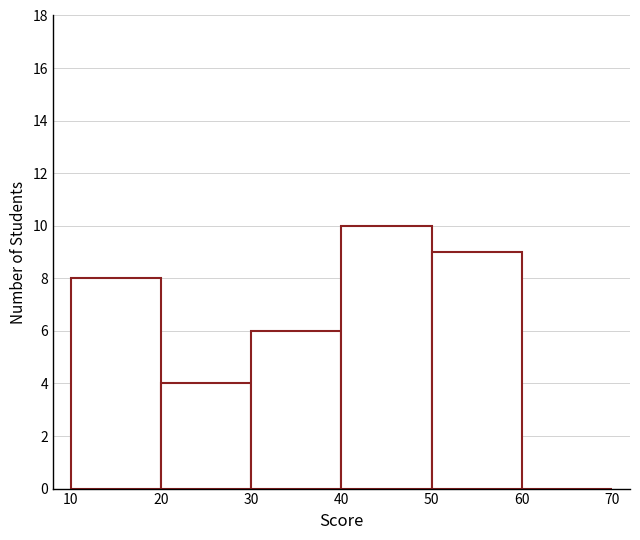

Over which range of the x-axis is the bar tallest?

40 to 50